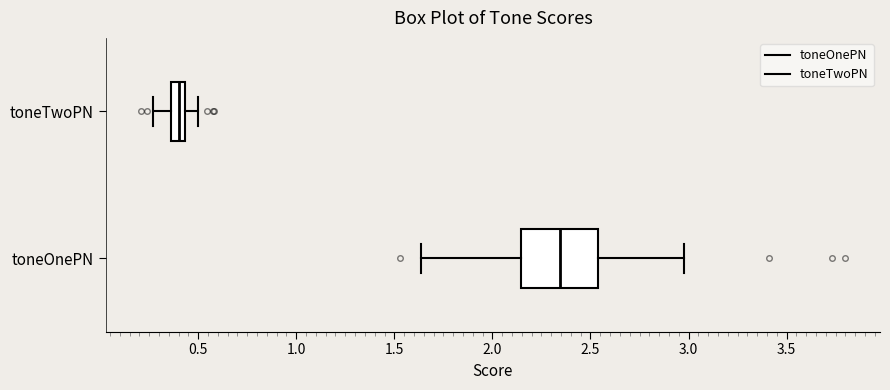

Which box's median line is the furthest to the right?

toneOnePN